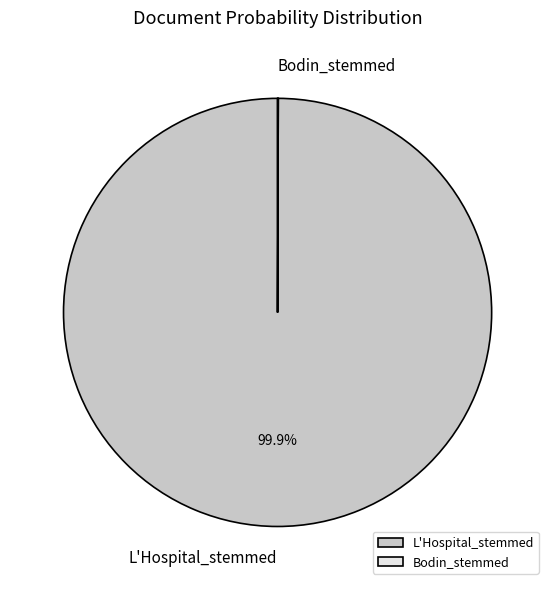

What is the largest slice in the pie chart?

L'Hospital_stemmed